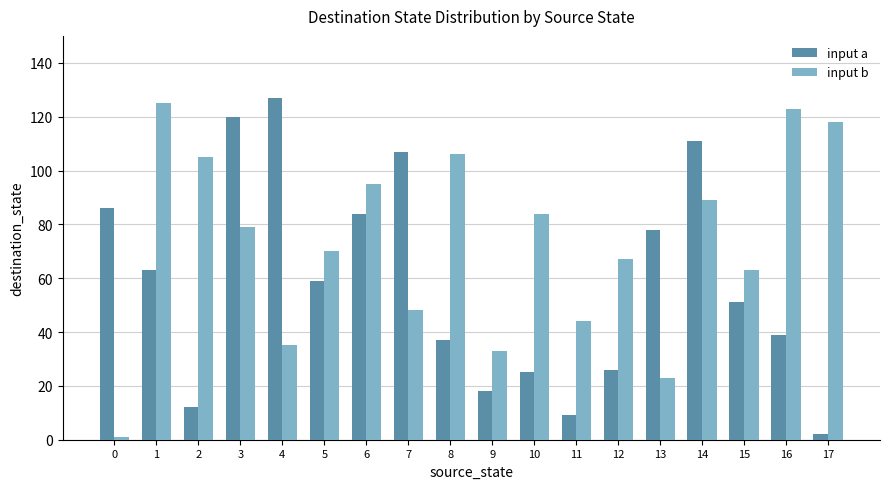

The input b series shows 70 at 5. True or false?

True